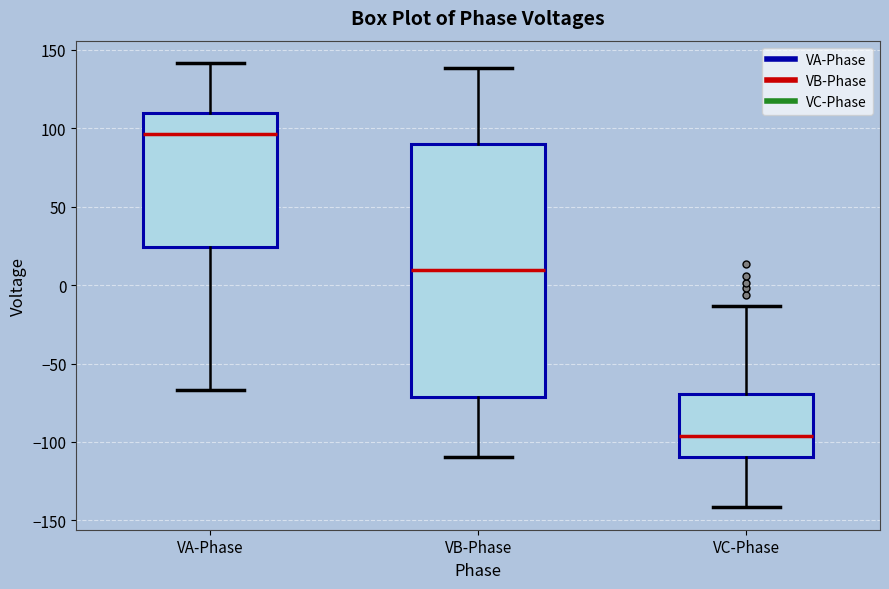

Which box has the lowest median line?

VC-Phase